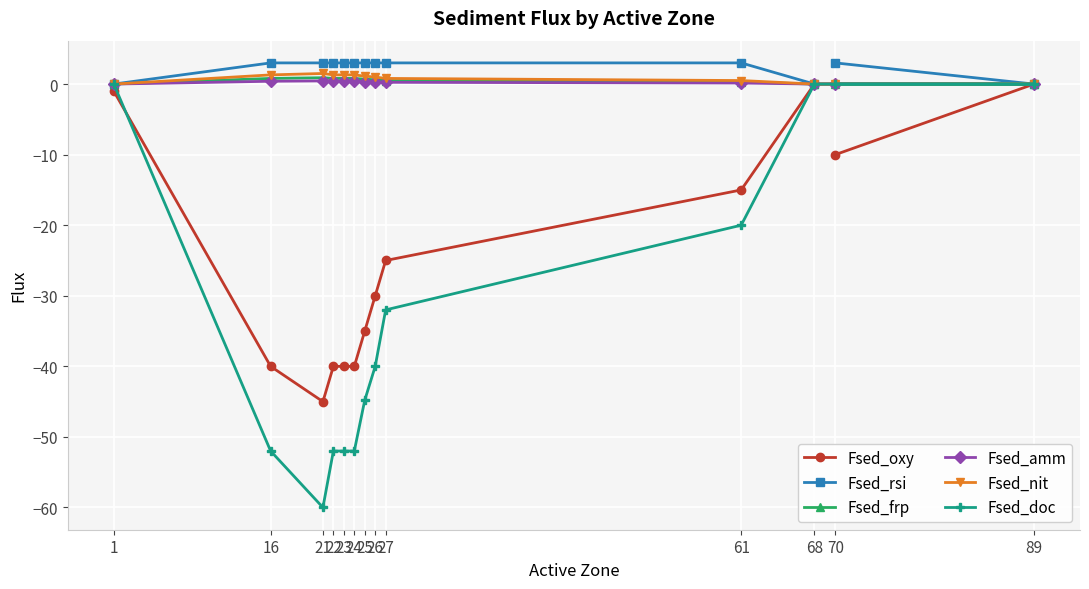

What are all the series names shown in the legend?

Fsed_oxy, Fsed_rsi, Fsed_frp, Fsed_amm, Fsed_nit, Fsed_doc